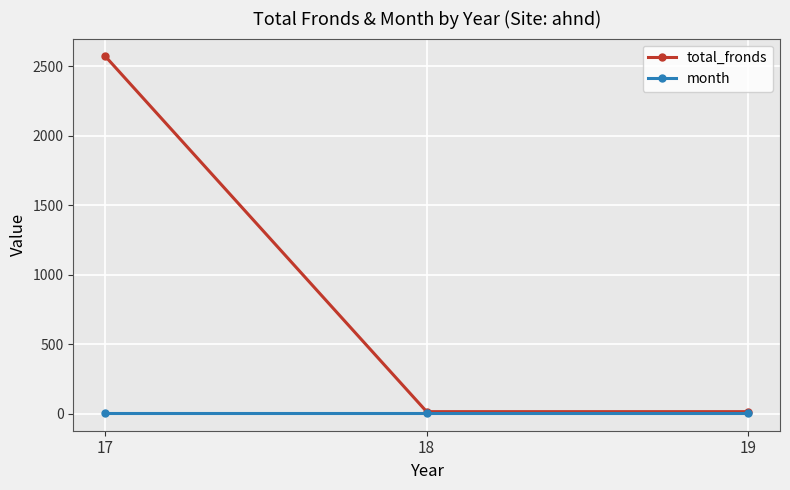

What are all the series names shown in the legend?

total_fronds, month